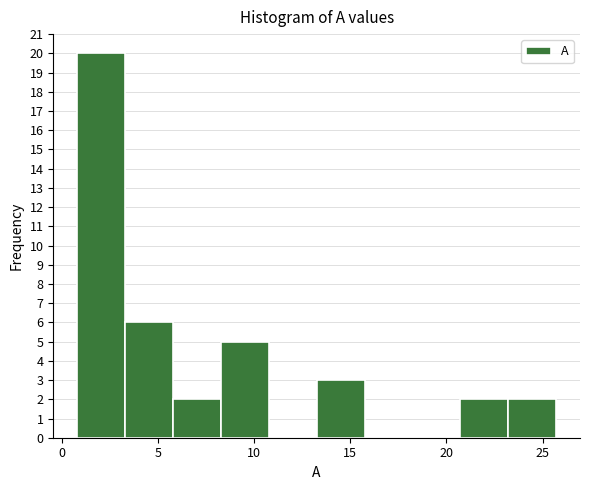

Reading left to right, list every bar in this chart as the range it spans on the x-axis followed by its height. Neither the bar edges nor the heights are printed on the chart, so give them approximately, as read against the axes.

1.0 to 3.5: 20
3.5 to 6.0: 6
6.0 to 8.5: 2
8.5 to 11.0: 5
11.0 to 13.5: 0
13.5 to 15.5: 3
15.5 to 18.0: 0
18.0 to 20.5: 0
20.5 to 23.0: 2
23.0 to 25.5: 2